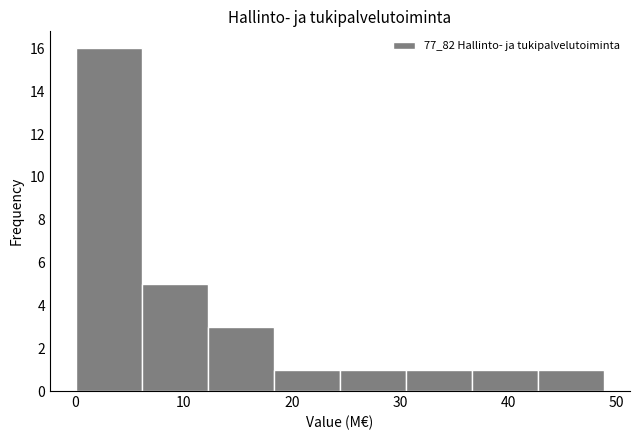

How tall is the bar that spans 6 to 12 on the x-axis? Neither the bar edges nor the heights are printed on the chart, so give them approximately, as read against the axes.

5